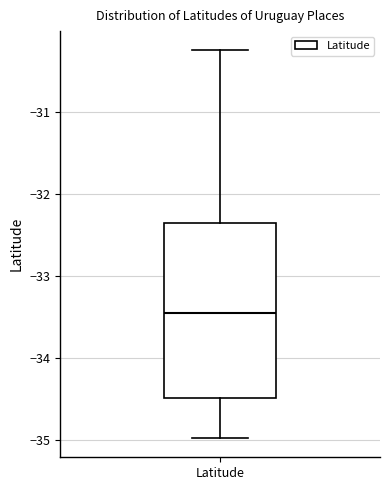

Read this box plot against the y-axis: the position of the median line, the range covered by the box, and the ends of both whiskers. The values are not printed on the chart, so give them approximately, as read against the axis.

median -33.4, box -34.5 to -32.4, whiskers -35.0 to -30.2